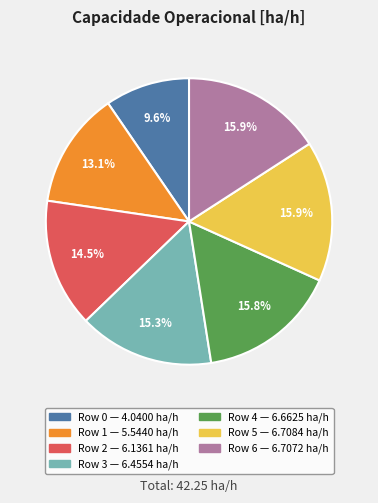

Is there any slice that represents more than half of the pie?

No